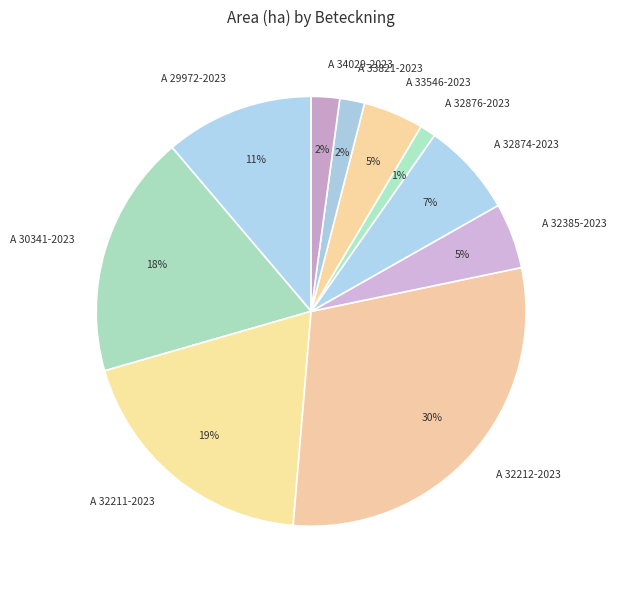

Which has a higher value, A 33821-2023 or A 32211-2023?

A 32211-2023